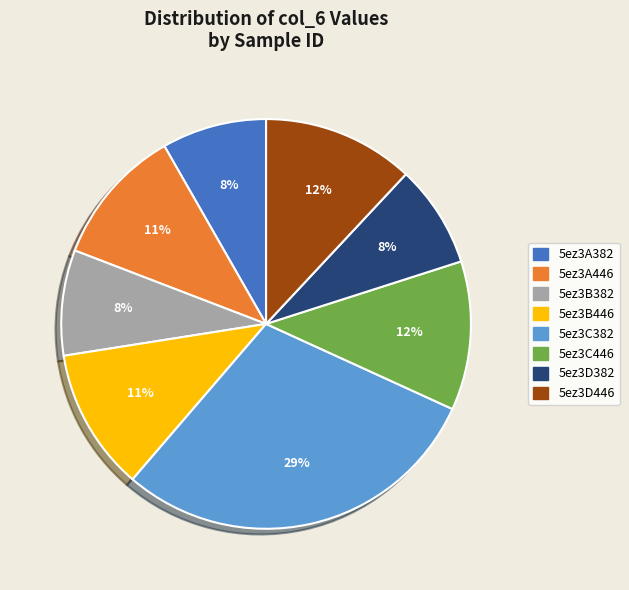

What percentage is the 5ez3B446 slice, to the nearest percent?

11%